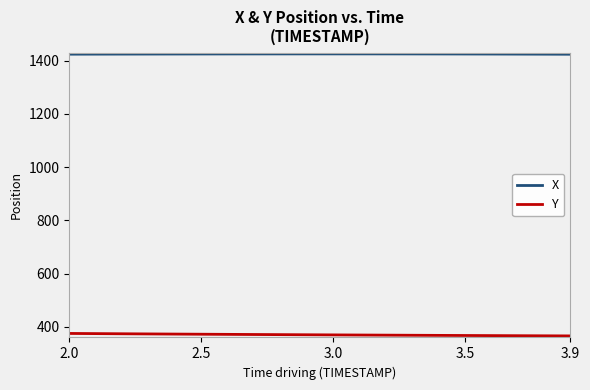

What is the maximum value for Y?

375.1